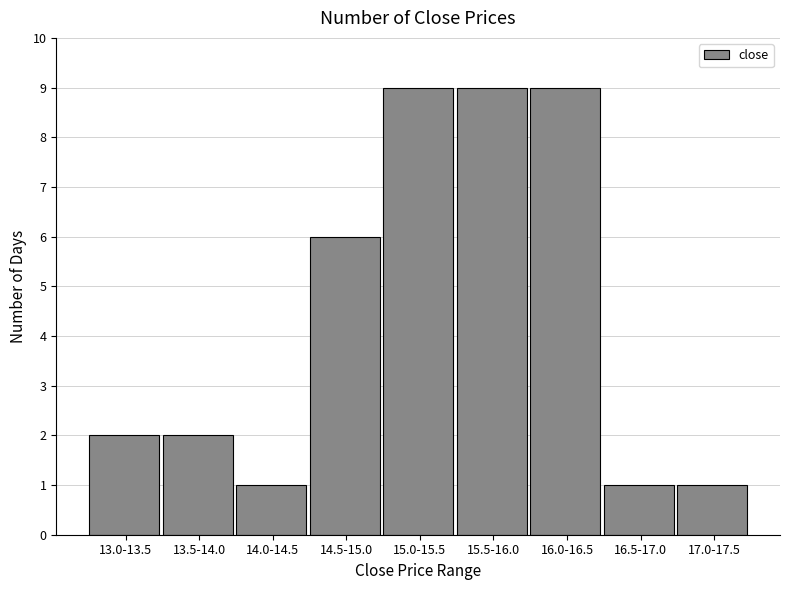

Reading left to right, extract all data points from this chart.

13.0-13.5=2	13.5-14.0=2	14.0-14.5=1	14.5-15.0=6	15.0-15.5=9	15.5-16.0=9	16.0-16.5=9	16.5-17.0=1	17.0-17.5=1